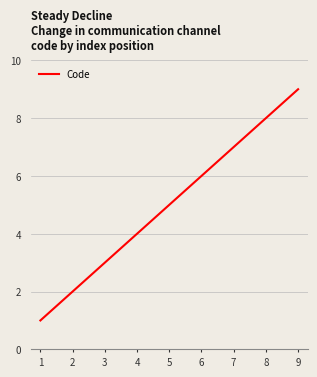

List the labels in order of value, largest first.

9, 8, 7, 6, 5, 4, 3, 2, 1